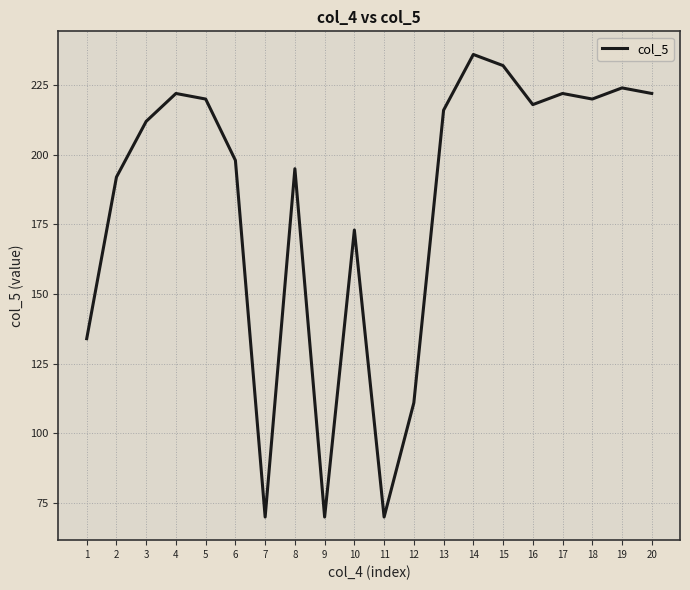

The value at 6 is 82. True or false?

False